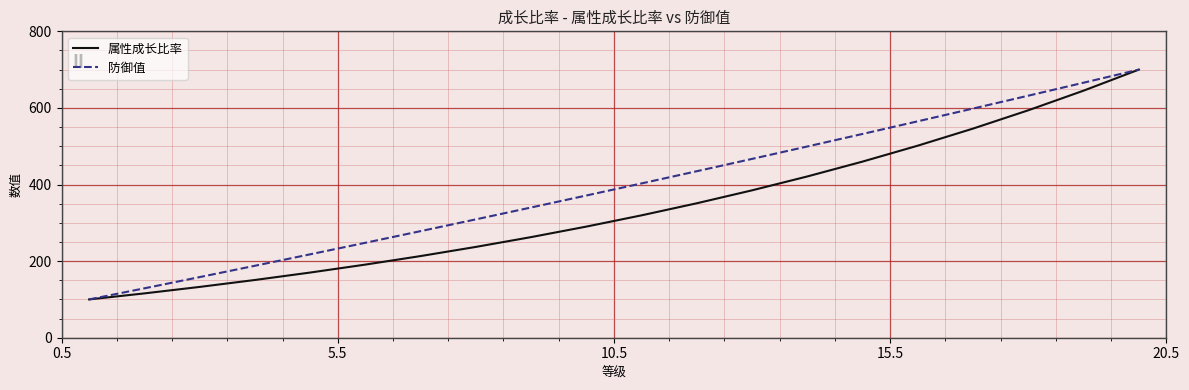

What is the minimum value shown in the chart?

100.0